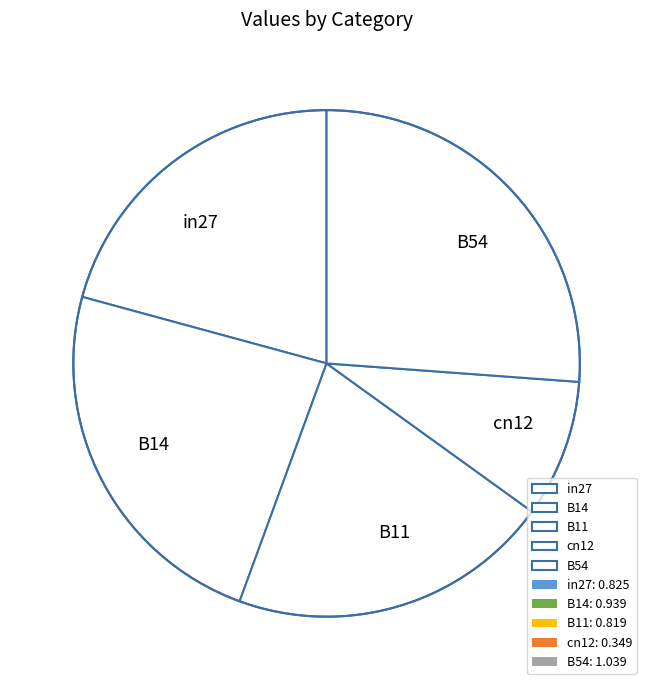

What is the ratio of the value at cn12 to the value at B54?

0.3